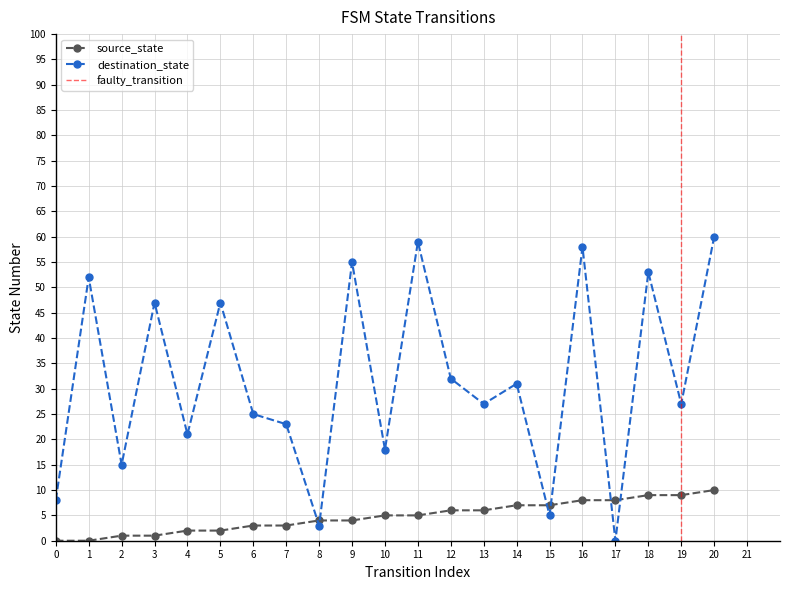

How many times do source_state and destination_state cross each other?

6